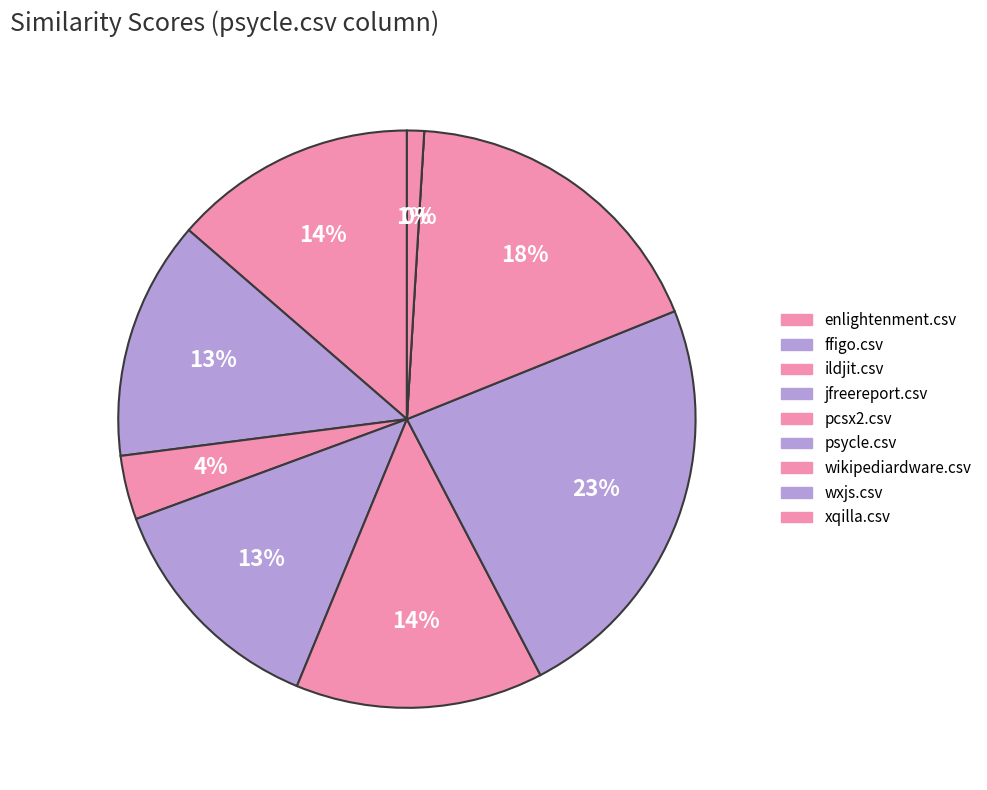

To the nearest percent, what is the average slice percentage?

11%